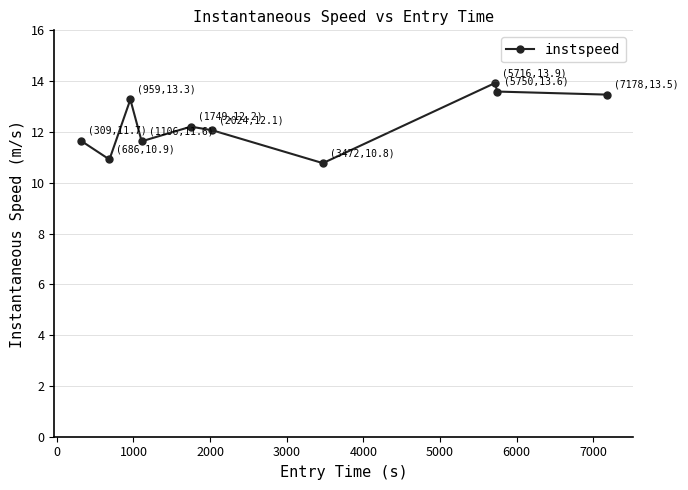

What is the difference between the maximum and minimum values?

3.2